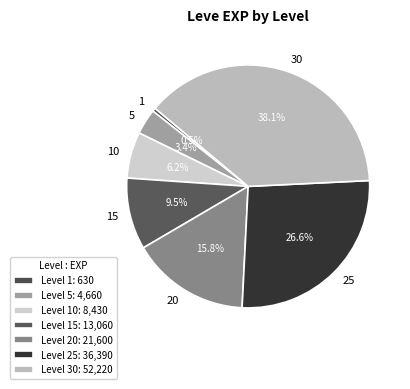

The 25 slice represents 27% of the pie. True or false?

True